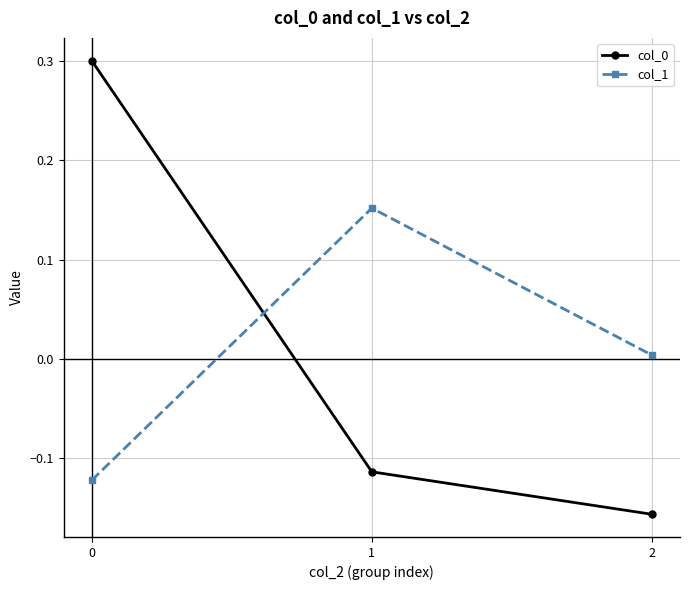

Is this an area chart (filled region under the line)?

No